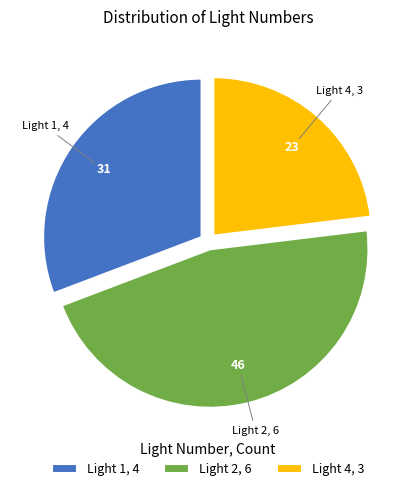

How many segments does this pie chart have?

3